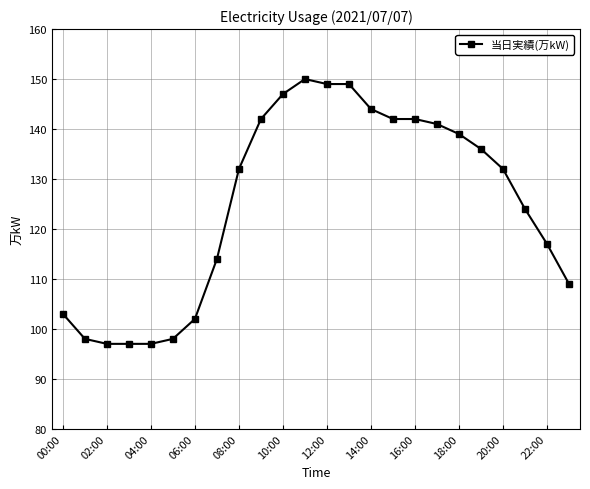

What is the sum of all values?

3001